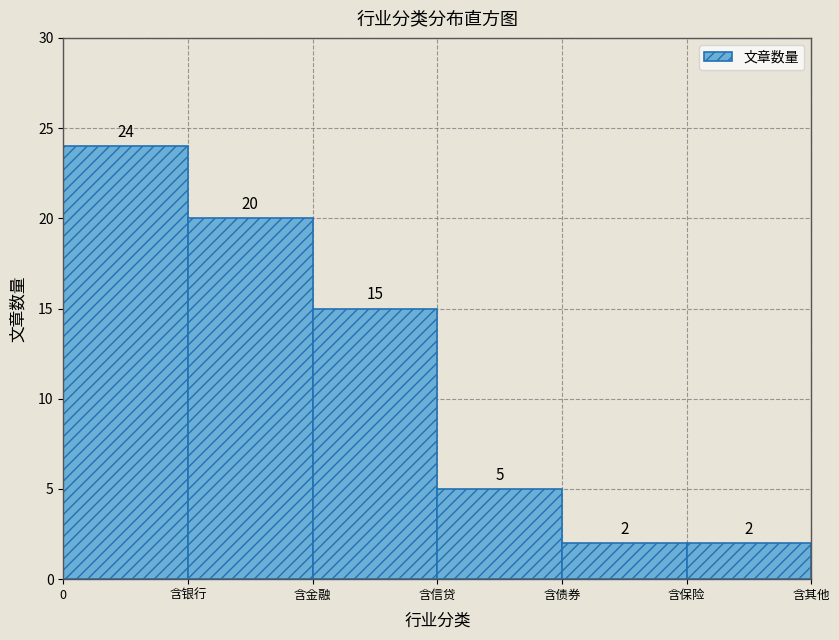

Reading left to right, what are all the values shown in this chart?

0=24	含银行=20	含金融=15	含信贷=5	含债券=2	含保险=2